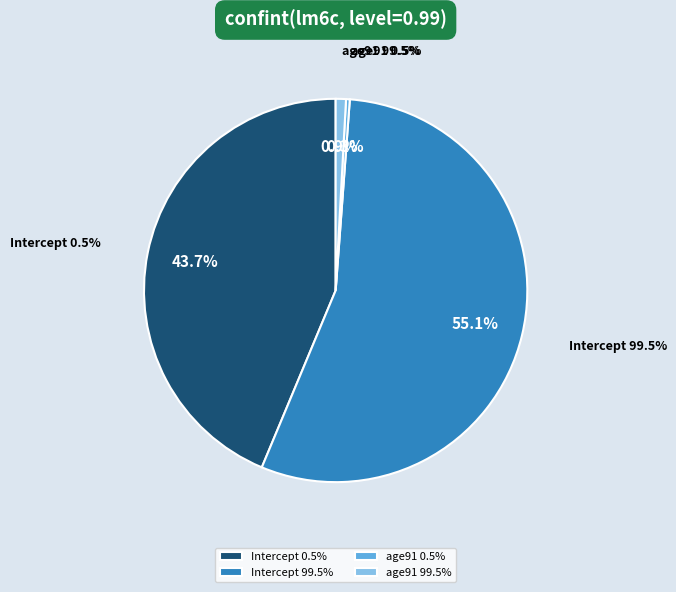

Which category has the biggest portion of the pie?

Intercept 99.5%